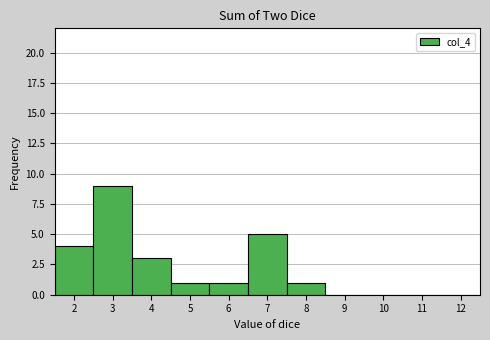

What is the height of the bar covering 3.5 to 4.5 on the x-axis? The values are not printed on the chart, so give them approximately, as read against the axis.

3